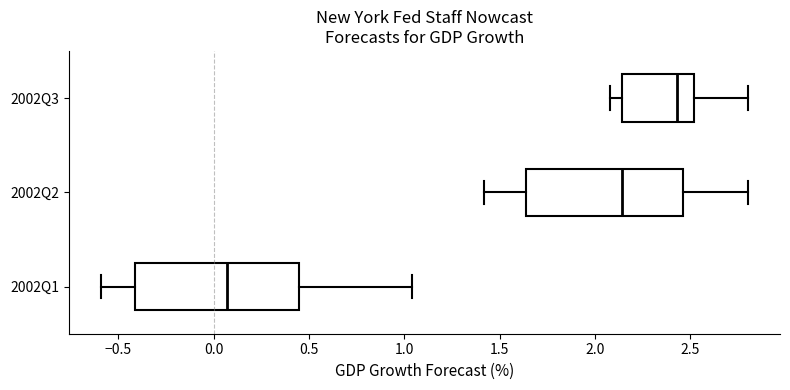

Which box has the furthest to the left median line?

2002Q1